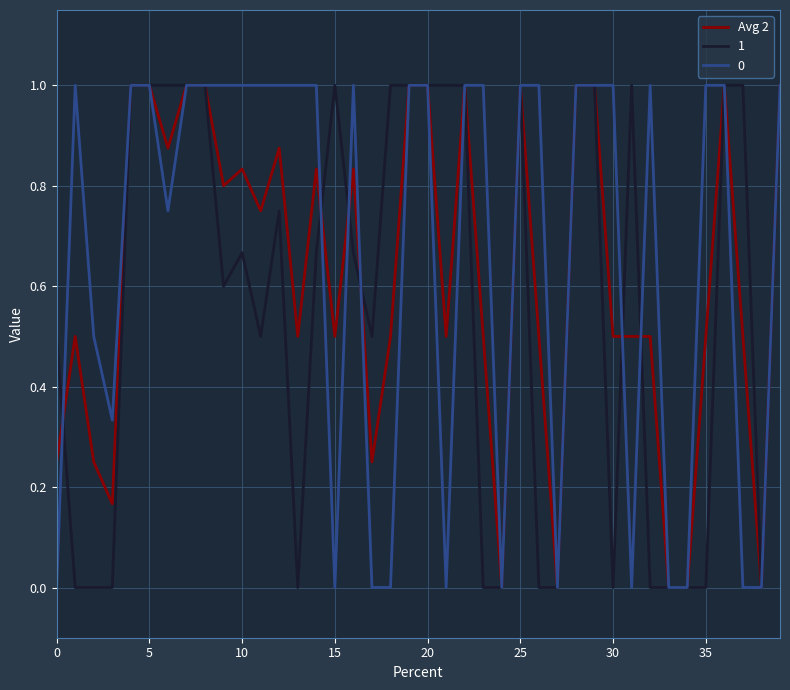

What is the greatest value displayed?

1.0